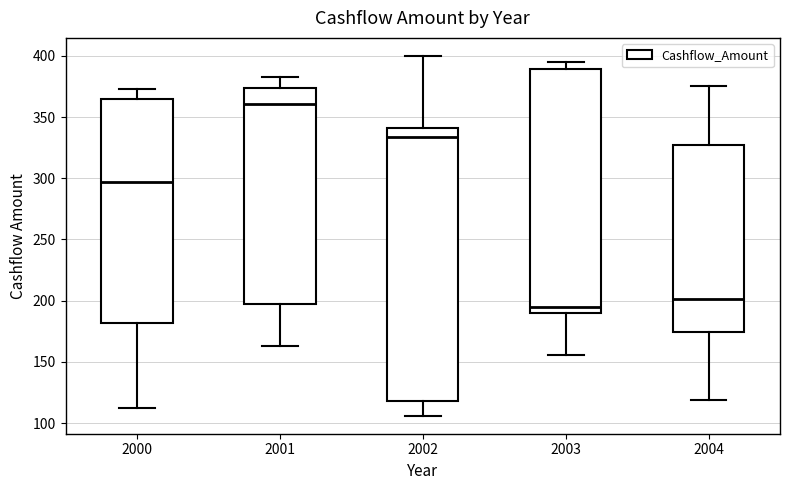

Which box's median line is the lowest?

2003